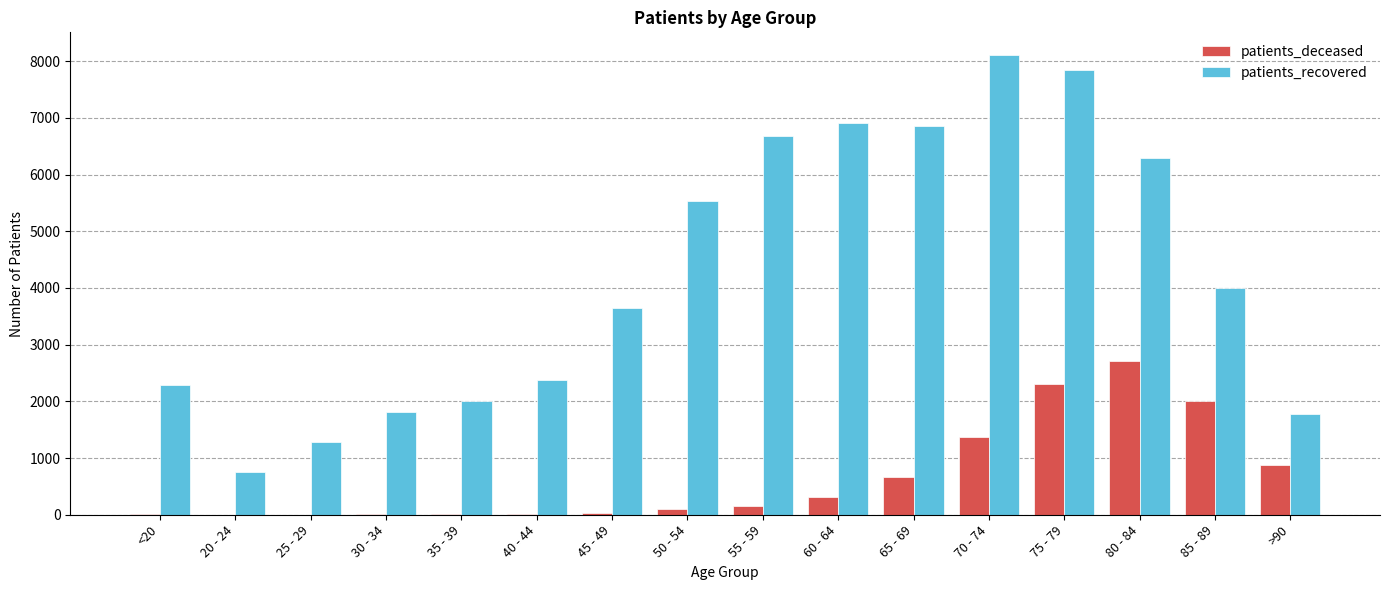

What is the maximum value shown in the chart?

8104